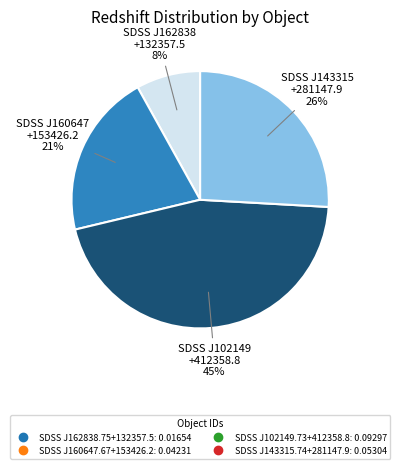

Which slice is the largest?

SDSS J102149.73+412358.8